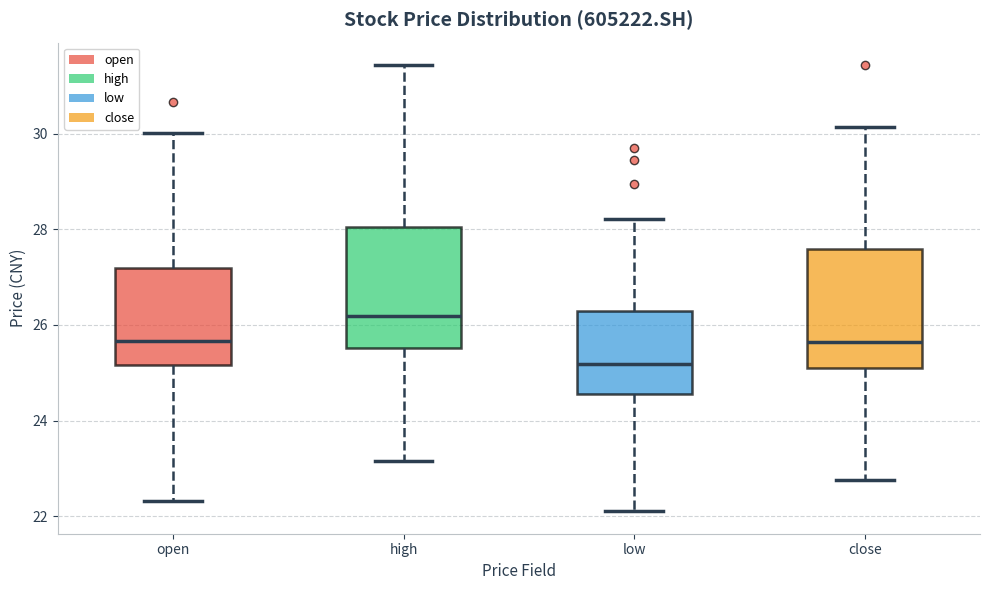

Reading left to right, transcribe this box plot: for each box, give where its median line is, the range the box spans, and where its two whiskers end, as read against the y-axis. The values are not printed on the chart, so give them approximately, as read against the axis.

open: median 25.6, box 25.2 to 27.2, whiskers 22.4 to 30.0
high: median 26.2, box 25.6 to 28.0, whiskers 23.2 to 31.4
low: median 25.2, box 24.6 to 26.2, whiskers 22.2 to 28.2
close: median 25.6, box 25.2 to 27.6, whiskers 22.8 to 30.2